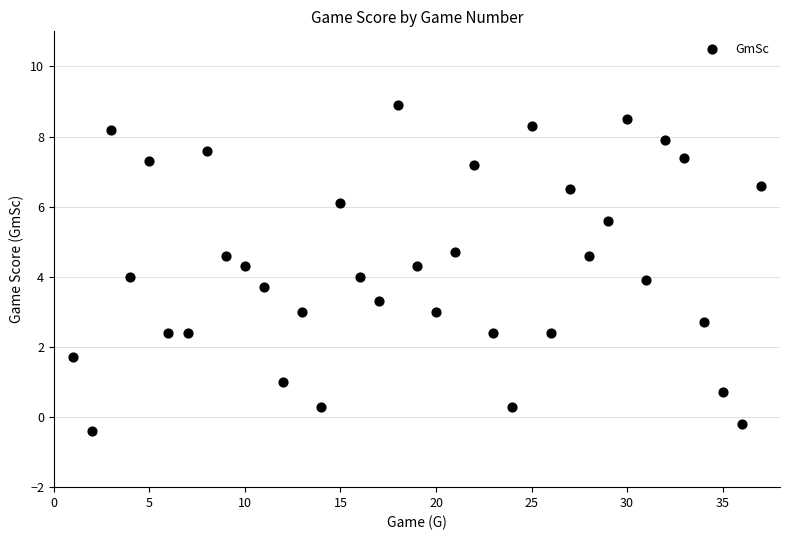

What is the range of Y values (max minus min)?

9.3